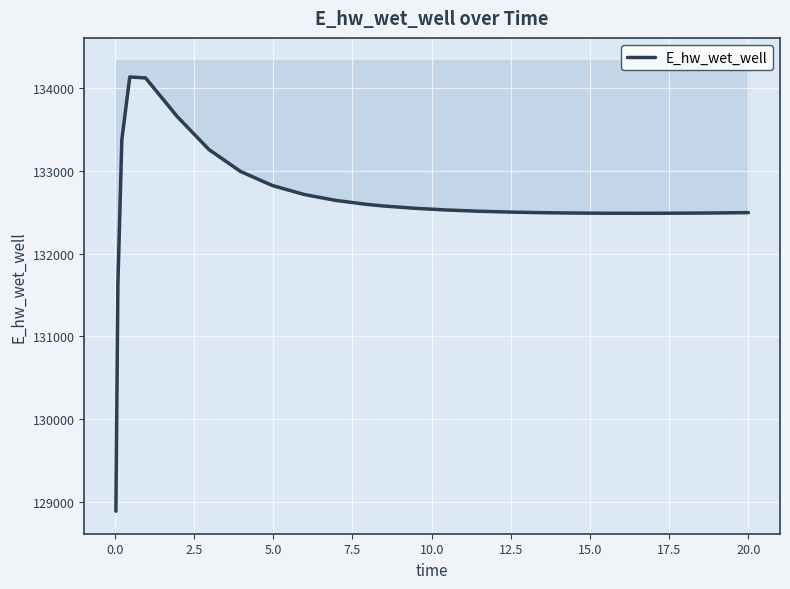

How many values are below 132527?

13